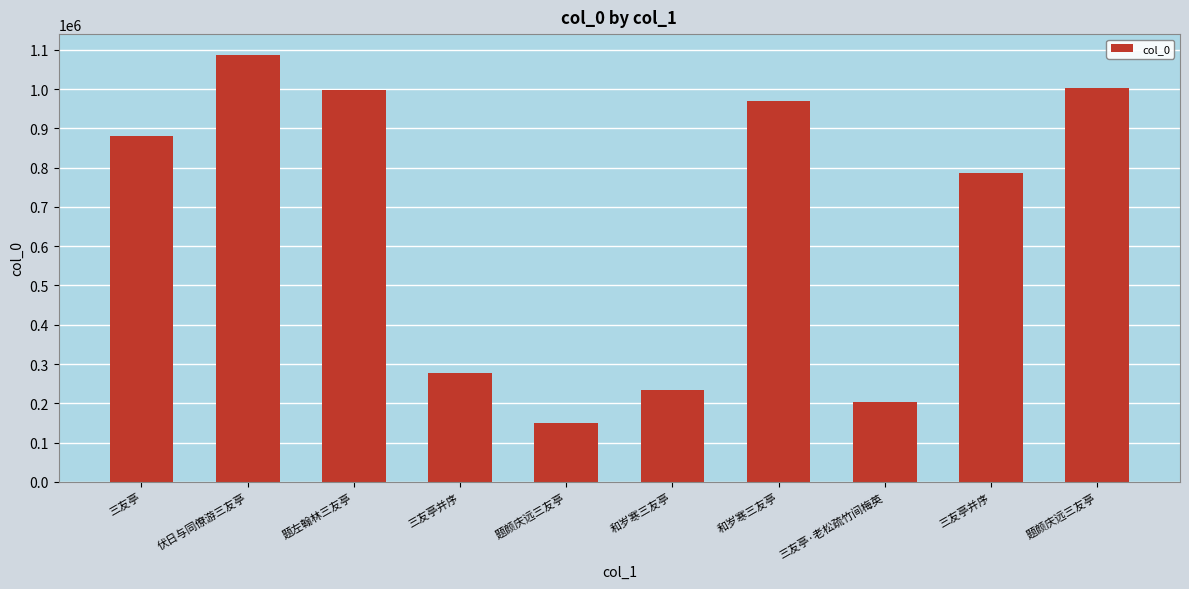

List the labels in order of value, smallest first.

题颜庆远三友亭, 三友亭·老松疏竹间梅英, 和岁寒三友亭, 三友亭并序, 三友亭并序, 三友亭, 和岁寒三友亭, 题左翰林三友亭, 题颜庆远三友亭, 伏日与同僚游三友亭